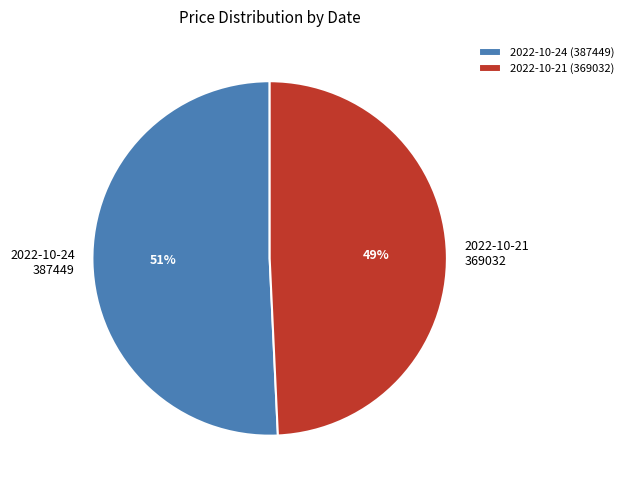

Rank the categories by value from highest to lowest.

2022-10-24 (387449), 2022-10-21 (369032)